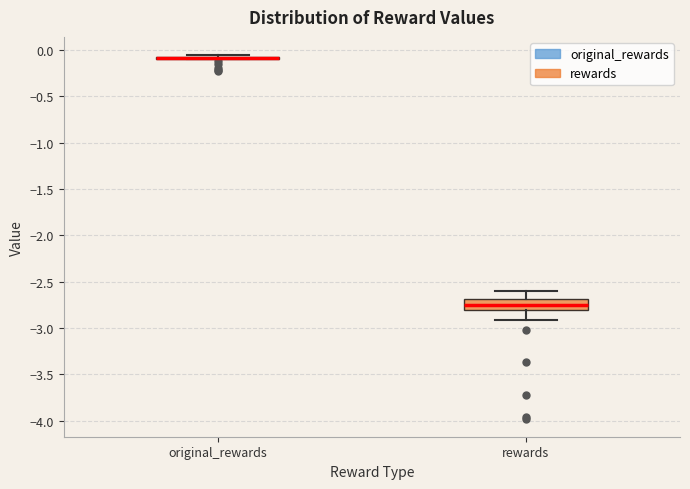

Which box is the tallest, from its lower edge to its upper edge?

rewards